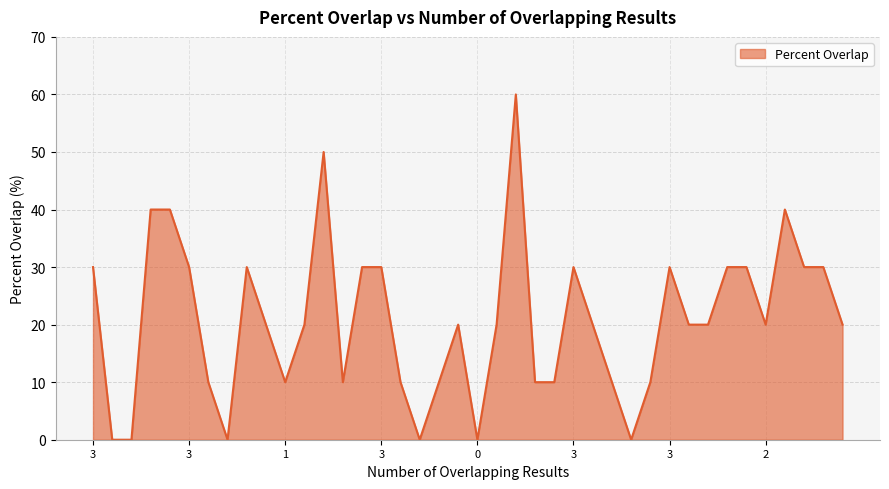

What is the difference between the maximum and minimum values?

60